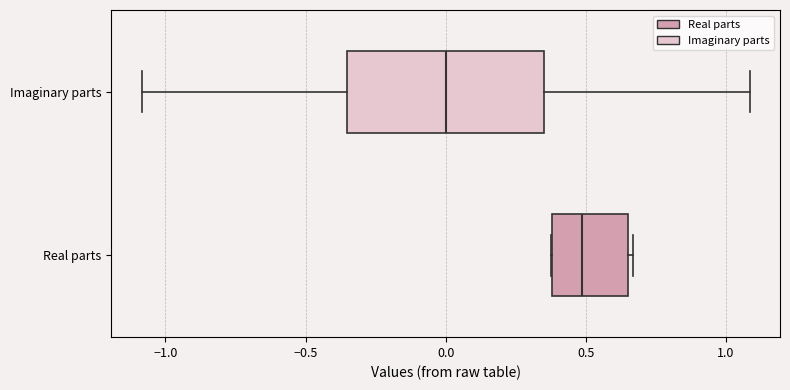

Reading bottom to top, transcribe this box plot: for each box, give where its median line is, the range the box spans, and where its two whiskers end, as read against the x-axis. The values are not printed on the chart, so give them approximately, as read against the axis.

Real parts: median 0.50, box 0.40 to 0.65, whiskers 0.35 to 0.65 (just right of the box's right edge)
Imaginary parts: median 0.00, box -0.35 to 0.35, whiskers -1.10 to 1.10